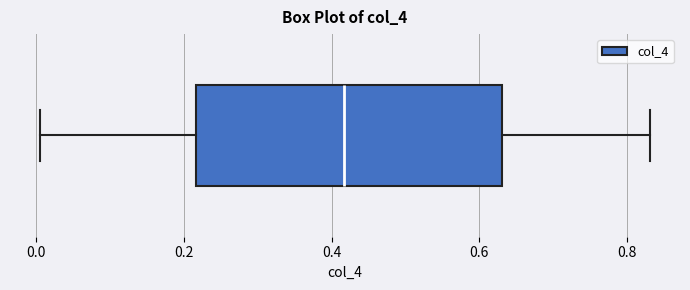

Read this box plot against the x-axis: the position of the median line, the range covered by the box, and the ends of both whiskers. The values are not printed on the chart, so give them approximately, as read against the axis.

median 0.42, box 0.22 to 0.64, whiskers 0.00 to 0.84